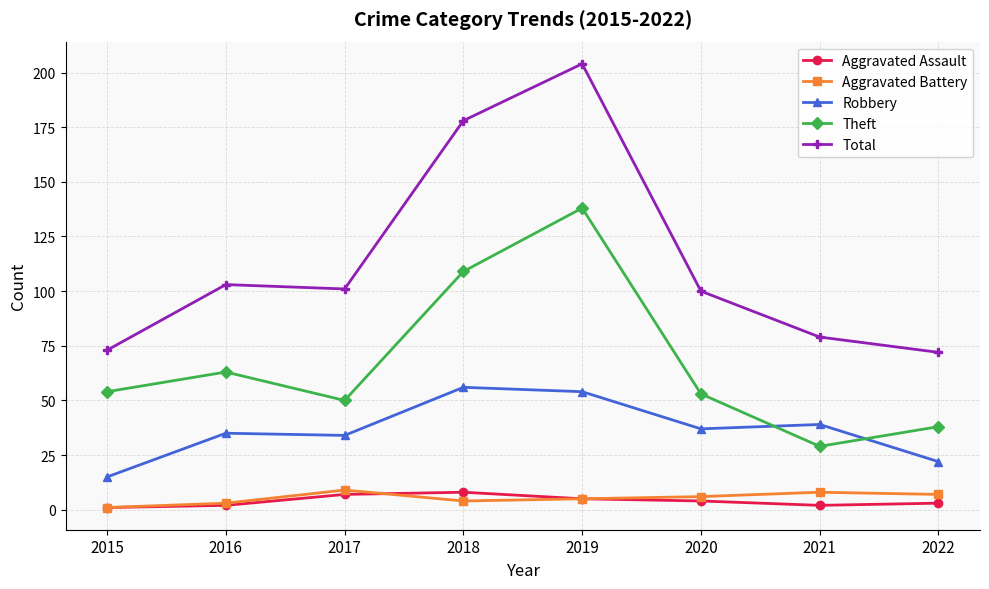

True or false: Robbery and Aggravated Assault intersect in this chart.

False